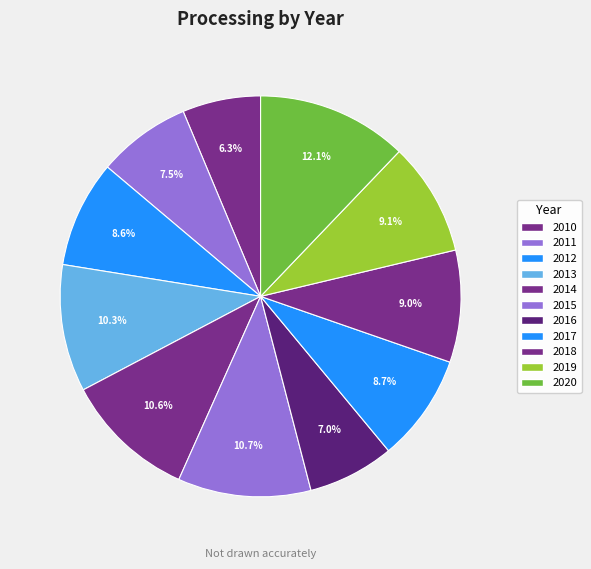

Rank the categories by value from lowest to highest.

2010, 2016, 2011, 2012, 2017, 2018, 2019, 2013, 2014, 2015, 2020